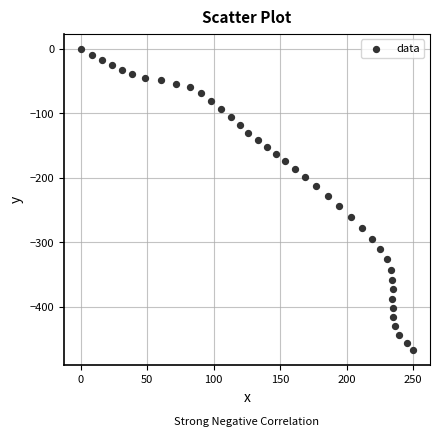

What is the range of X values (max minus min)?

250.1